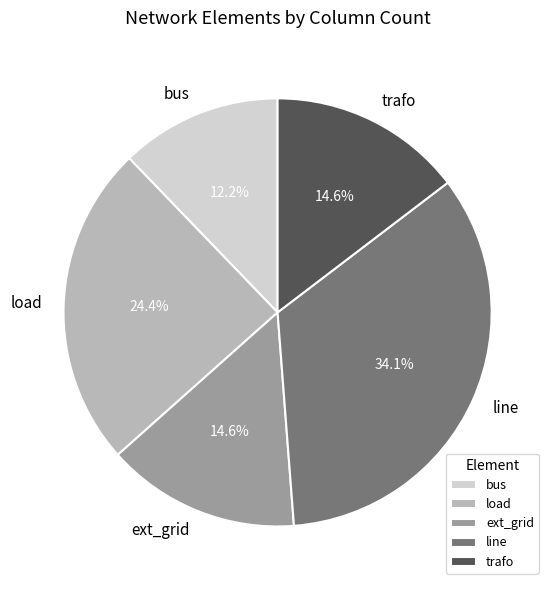

Does any single category account for the majority?

No